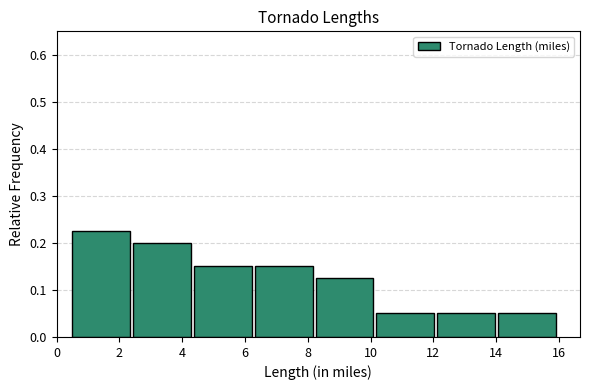

Reading left to right, list every bar in this chart as the range it spans on the x-axis followed by its height. Neither the bar edges nor the heights are printed on the chart, so give them approximately, as read against the axes.

0.6 to 2.4: 0.23
2.4 to 4.4: 0.20
4.4 to 6.4: 0.15
6.4 to 8.2: 0.15
8.2 to 10.2: 0.13
10.2 to 12.2: 0.05
12.2 to 14.0: 0.05
14.0 to 16.0: 0.05